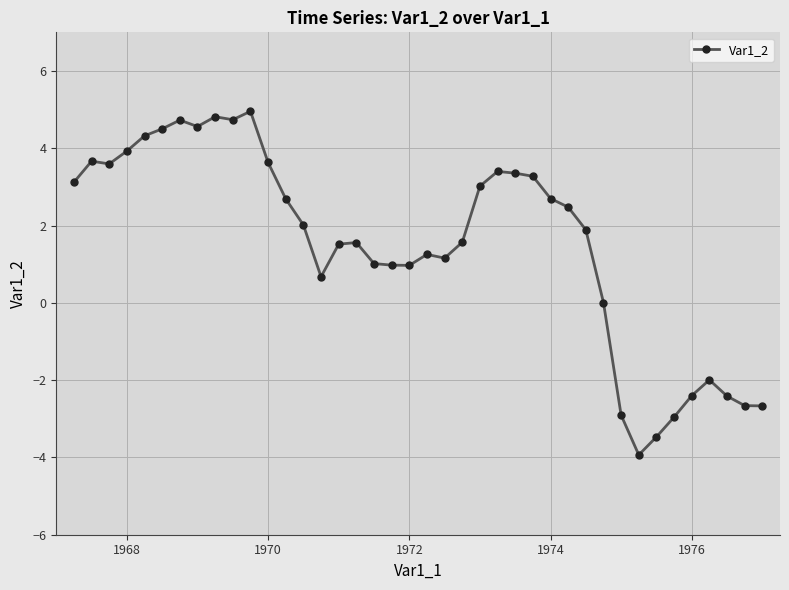

What is the average value?

1.5